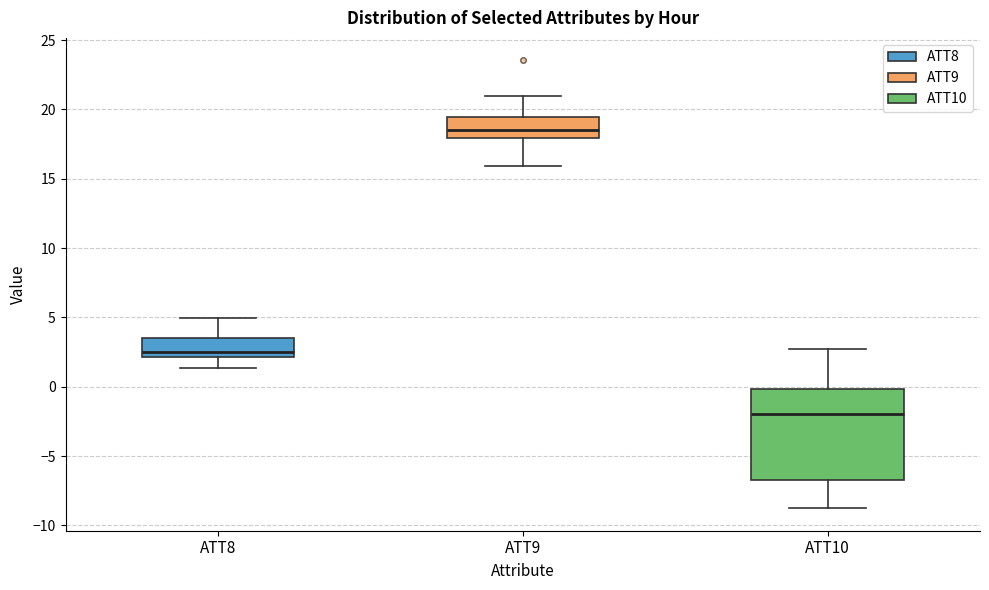

Which box has the lowest median line?

ATT10